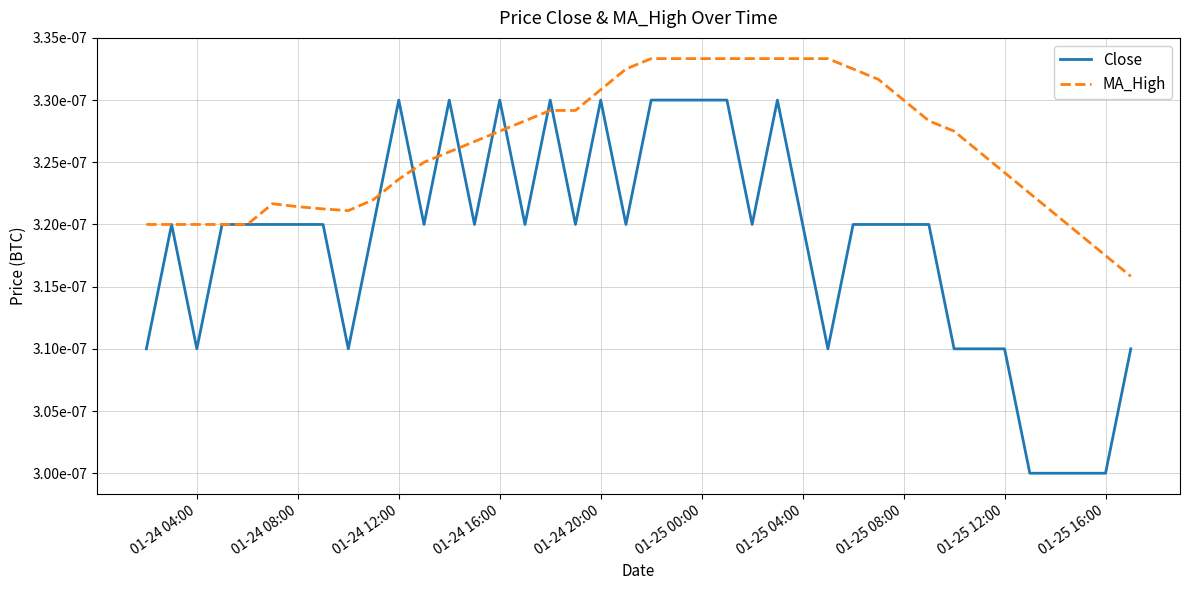

At how many categories does at least one series exceed 0?

40